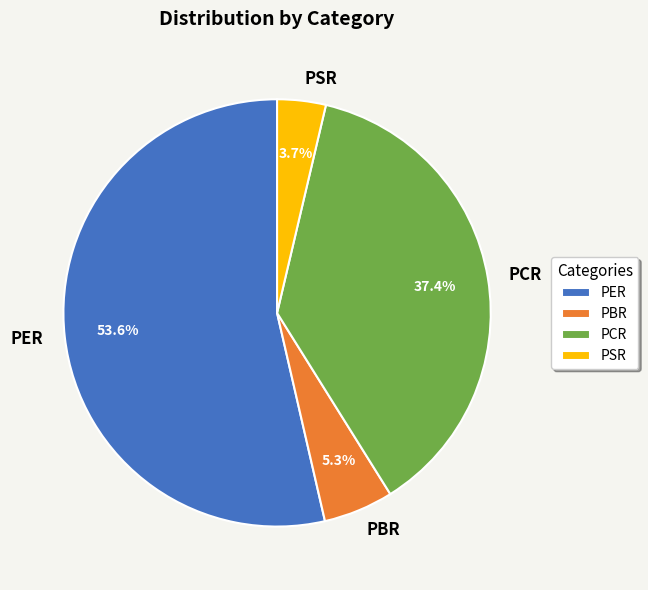

How much of the chart is everything except PSR?

96.3%